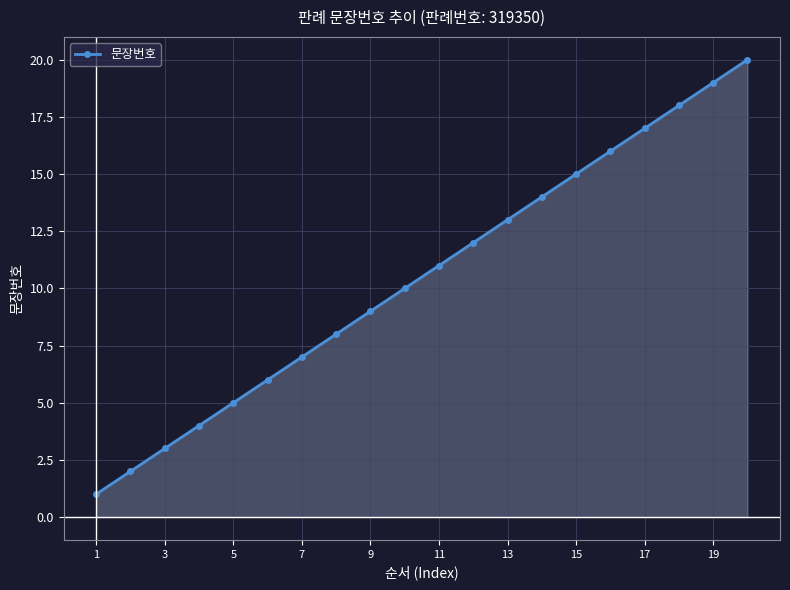

What is the greatest value displayed?

20